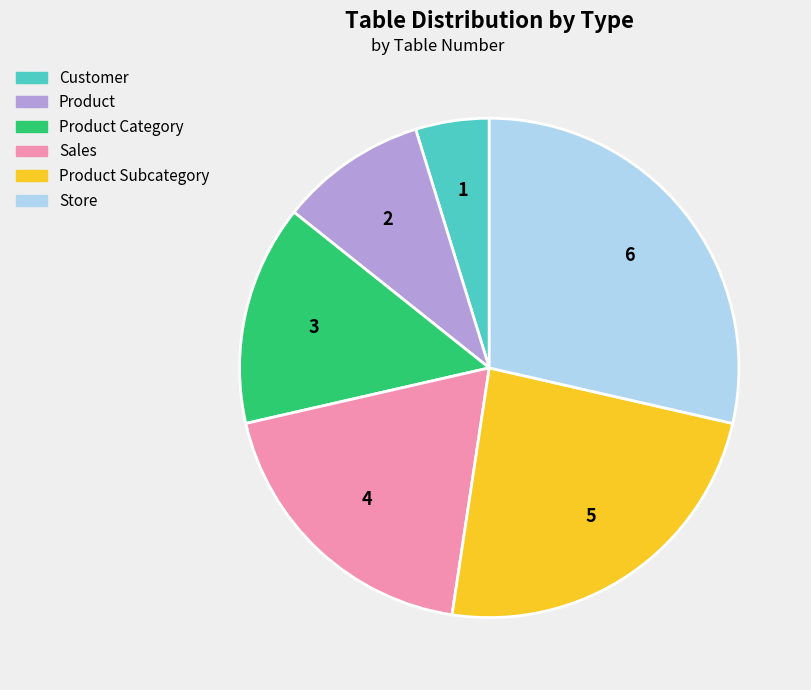

Does any single category account for the majority?

No